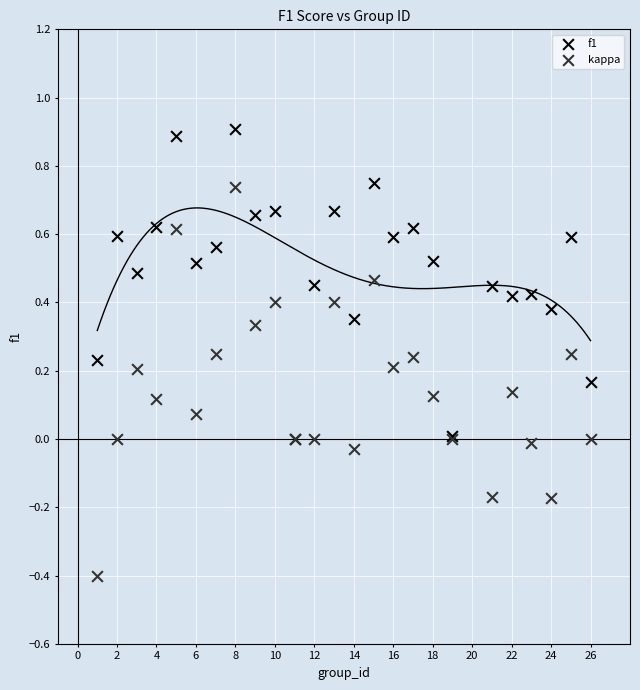

What are all the series names shown in the legend?

f1, kappa